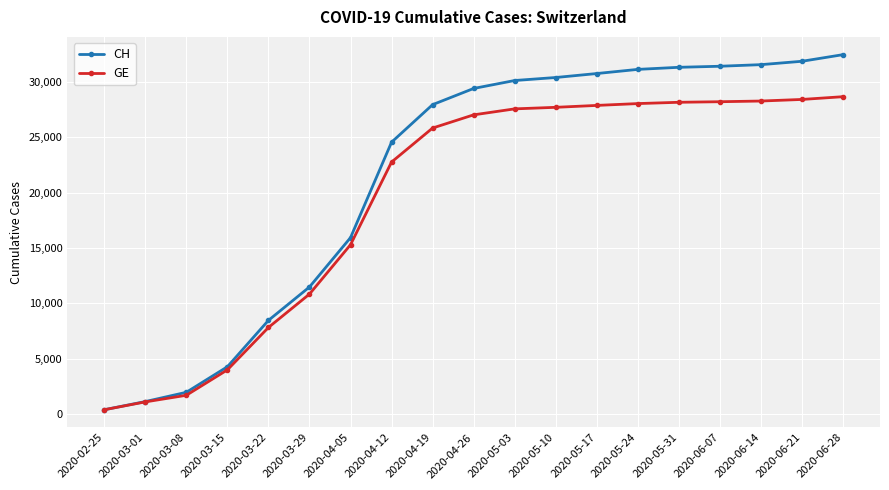

What position from the left is 2020-02-25?

1